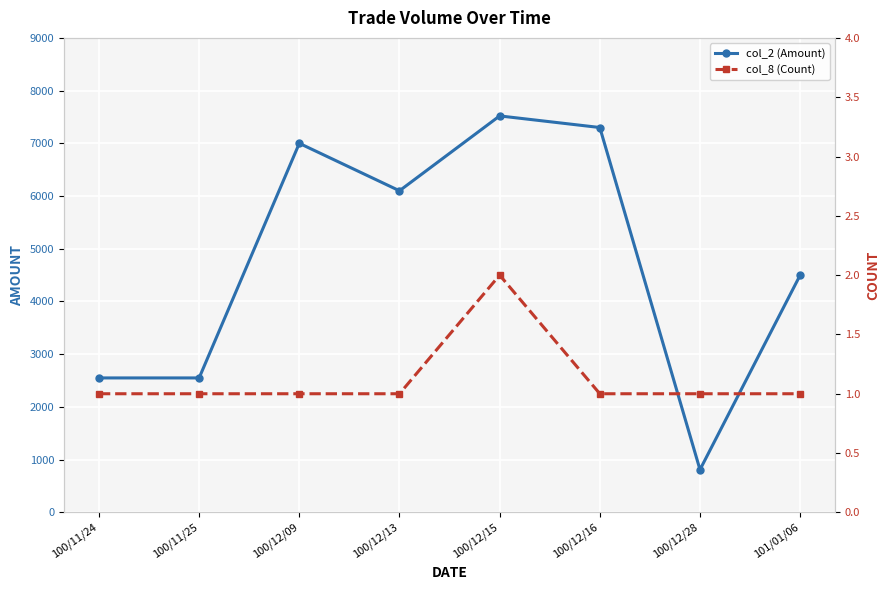

What is the average value of the col_2 (Amount) series?

4791